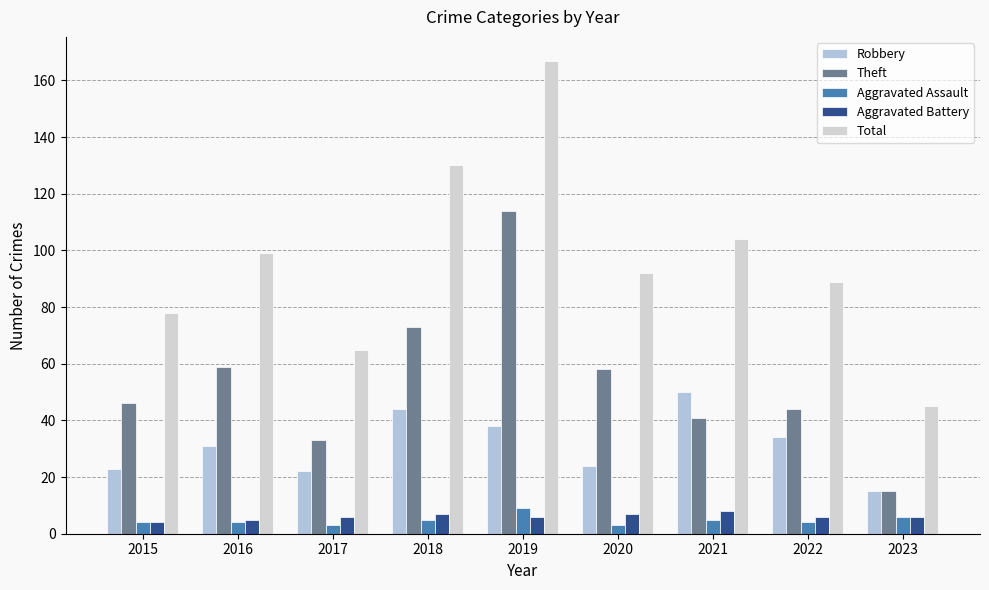

The Theft series shows 50 at 2017. True or false?

False